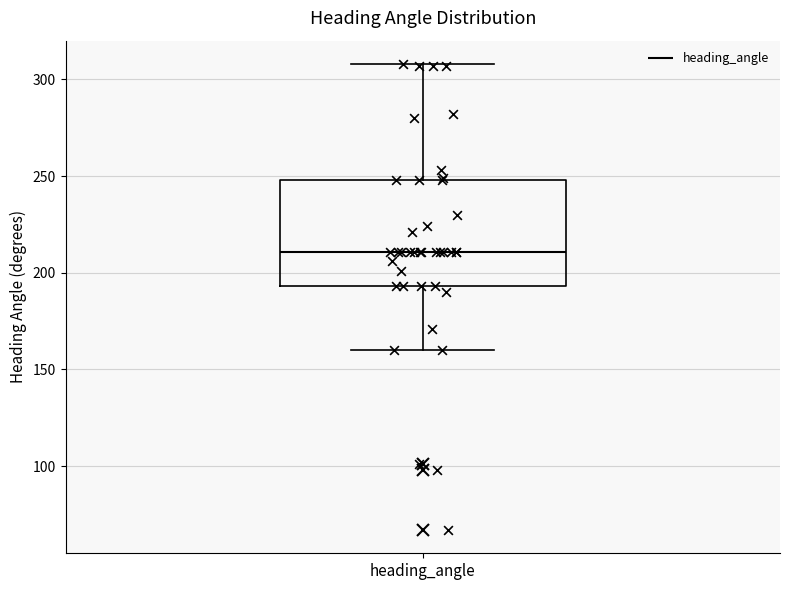

Transcribe this box plot: give where the median line is, the range the box spans, and where the two whiskers end, as read against the y-axis. The values are not printed on the chart, so give them approximately, as read against the axis.

median 210, box 195 to 250, whiskers 160 to 310